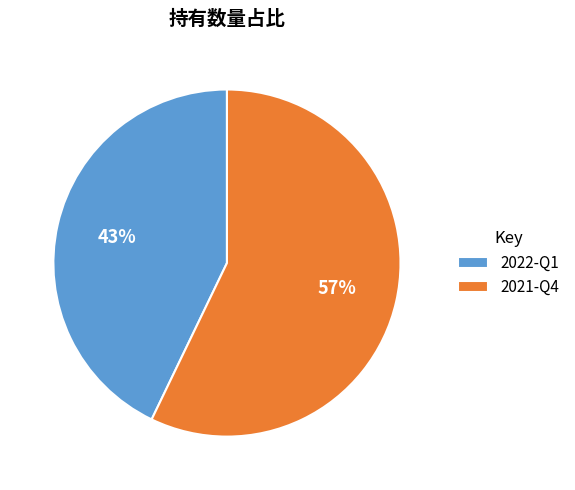

To the nearest percent, what is the difference between the 2021-Q4 and 2022-Q1 slice percentages?

14%